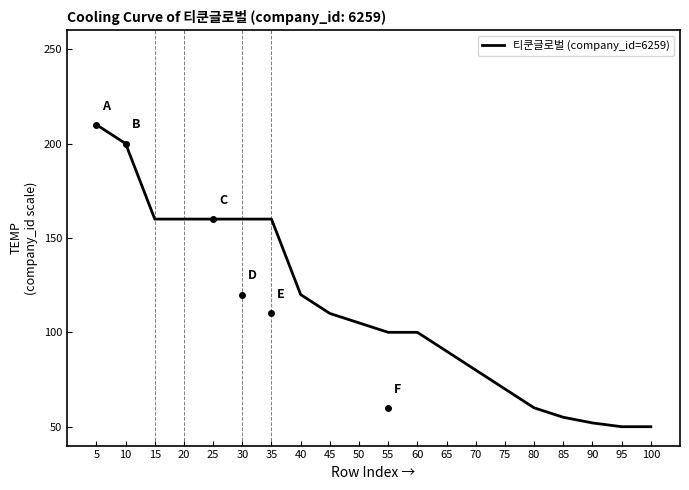

Between 85 and 55, which is larger?

55